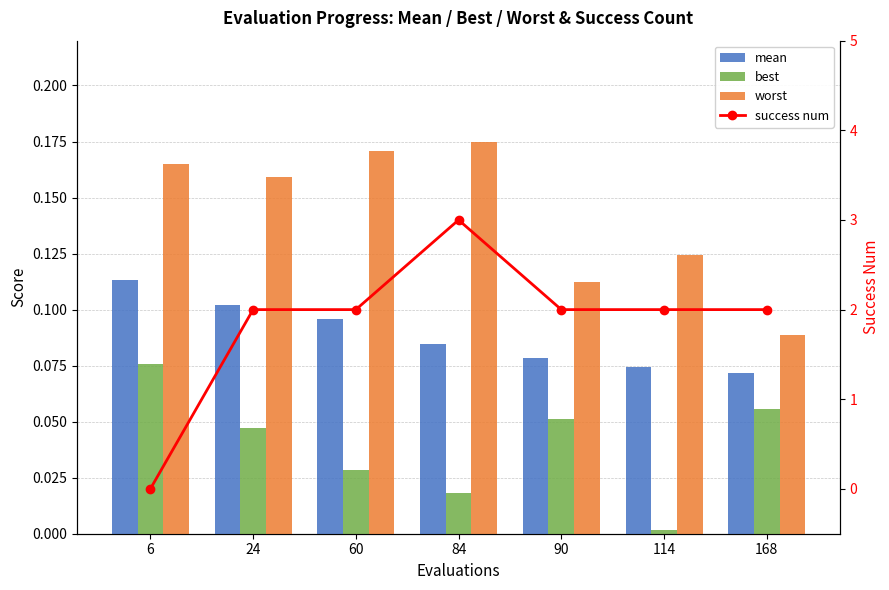

Is the value of mean at 6 greater than the value of worst at 24?

No